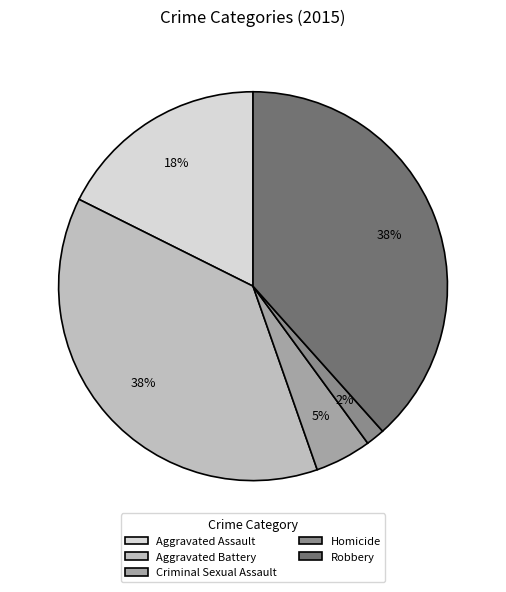

Count the number of slices in the pie.

5